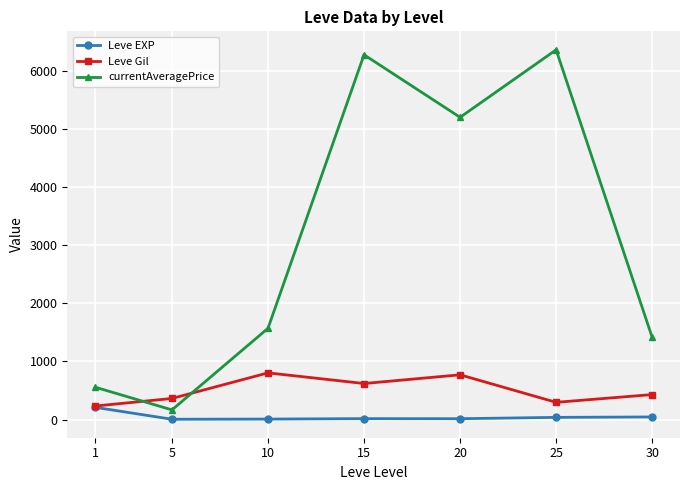

How many categories are shown in the chart?

7